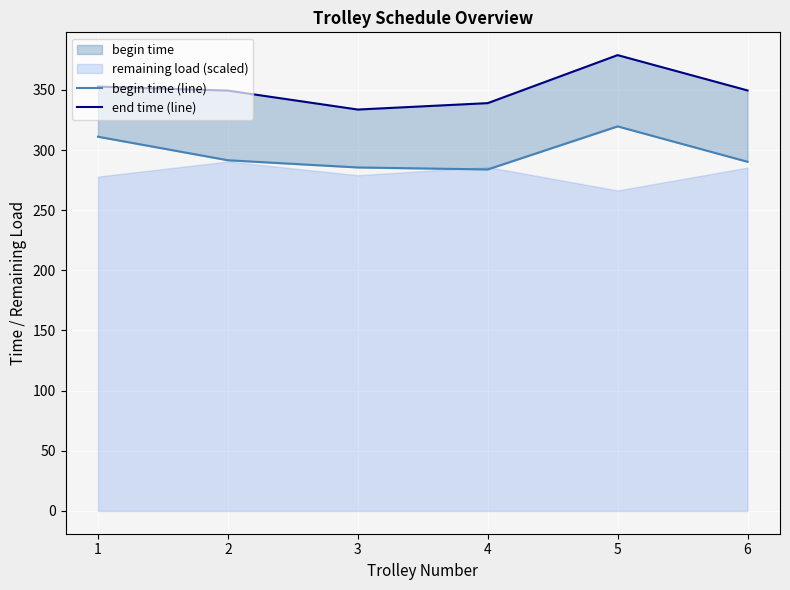

The begin time (line) series shows 76.9 at 2. True or false?

False